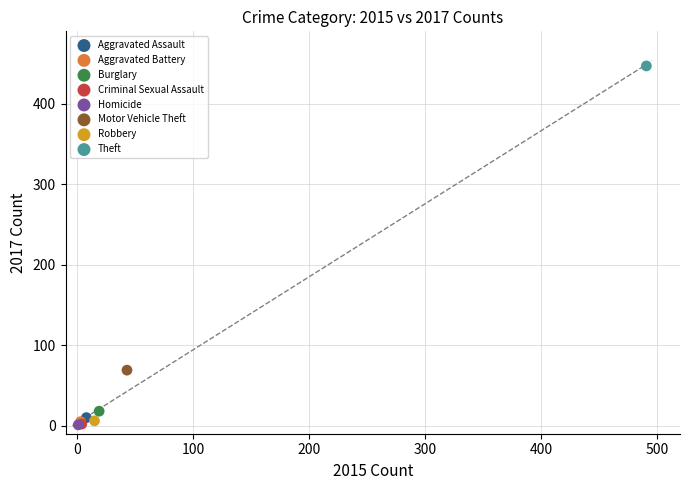

What are all the series names shown in the legend?

Aggravated Assault, Aggravated Battery, Burglary, Criminal Sexual Assault, Homicide, Motor Vehicle Theft, Robbery, Theft